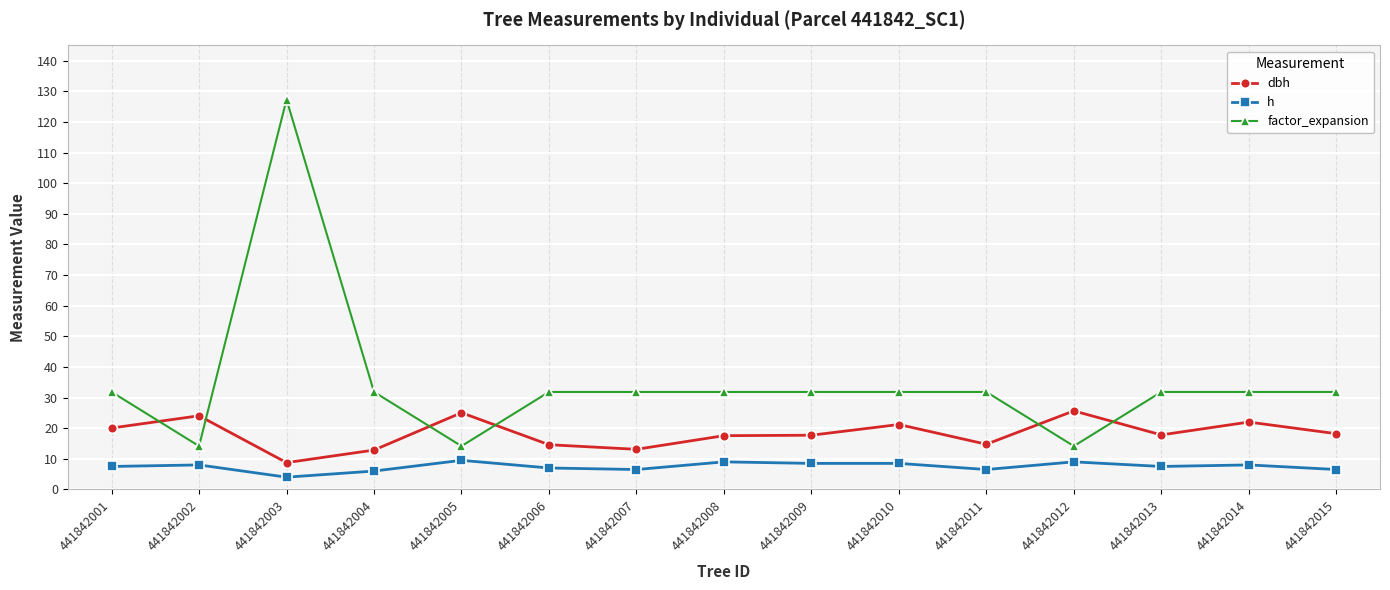

What value does the dbh series have at 441842015?

18.2